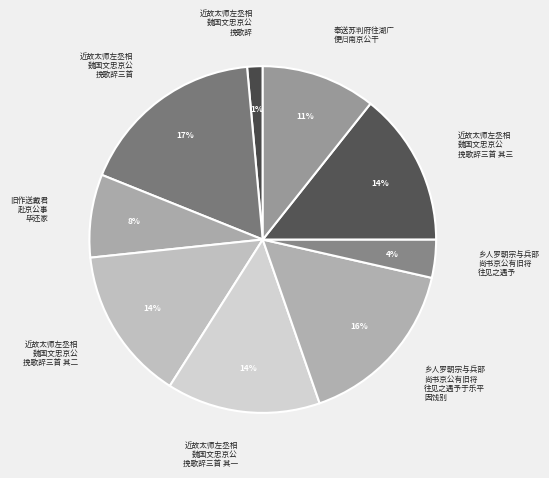

Does any single category account for the majority?

No